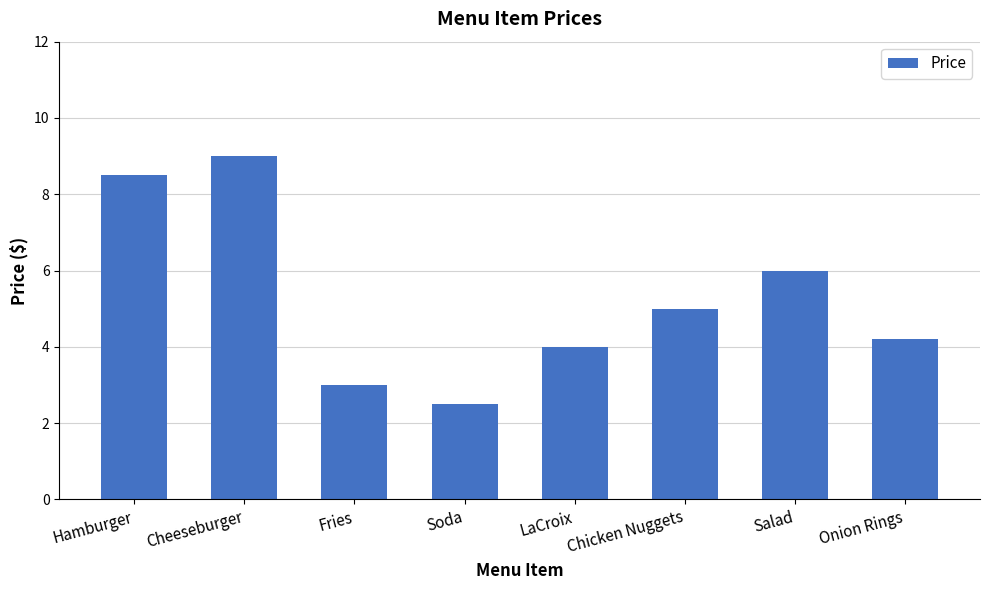

Reading right to left, transcribe all the data shown in this chart.

Onion Rings=4.2	Salad=6.0	Chicken Nuggets=5.0	LaCroix=4.0	Soda=2.5	Fries=3.0	Cheeseburger=9.0	Hamburger=8.5